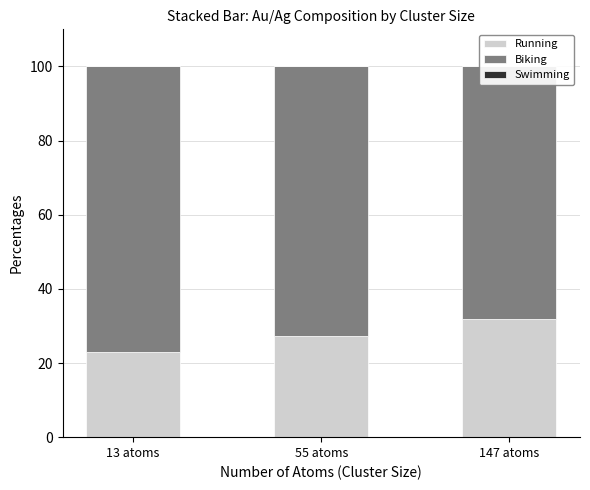

What is the sum of all Running values?

82.3